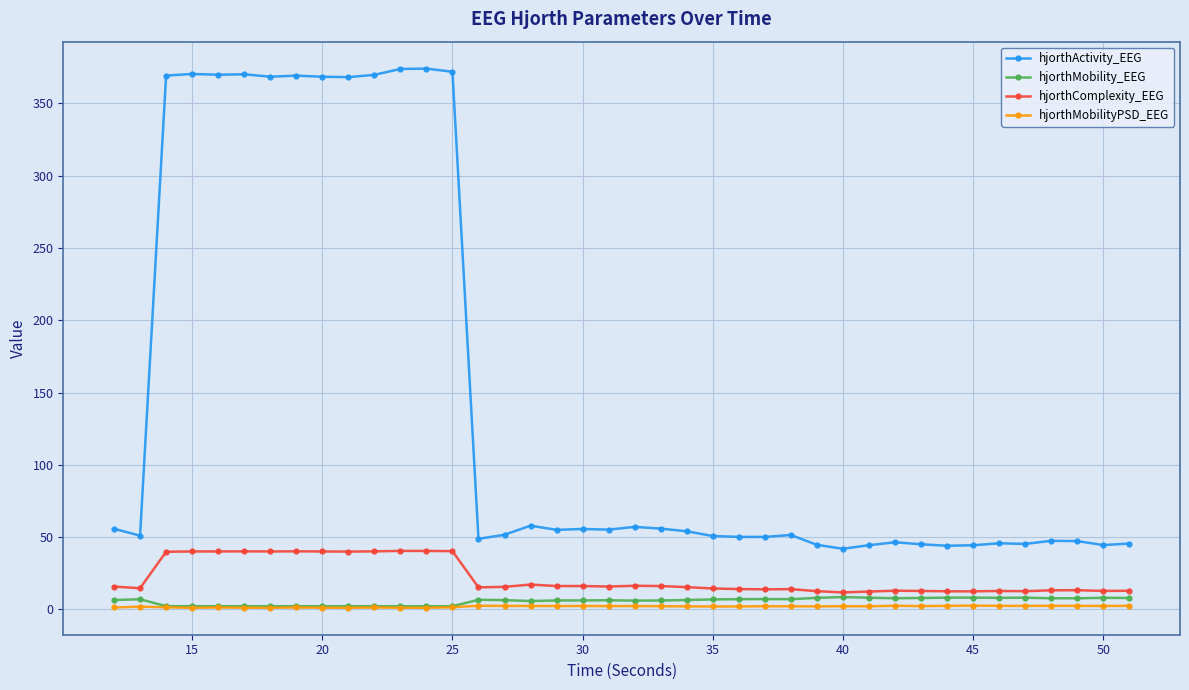

List the series in order of their peak value, lowest first.

hjorthMobilityPSD_EEG, hjorthMobility_EEG, hjorthComplexity_EEG, hjorthActivity_EEG